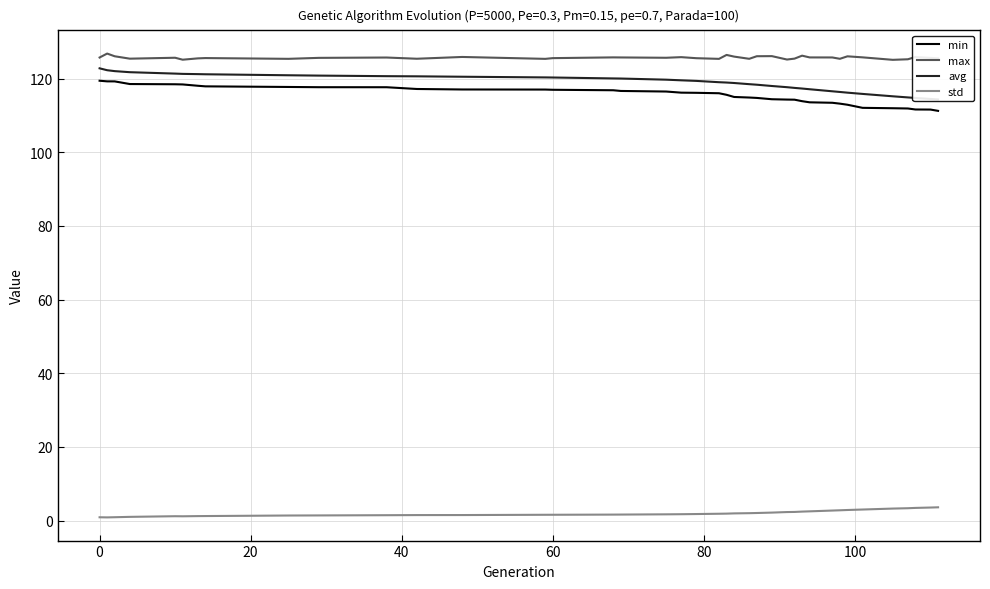

True or false: std and max cross at least once.

False